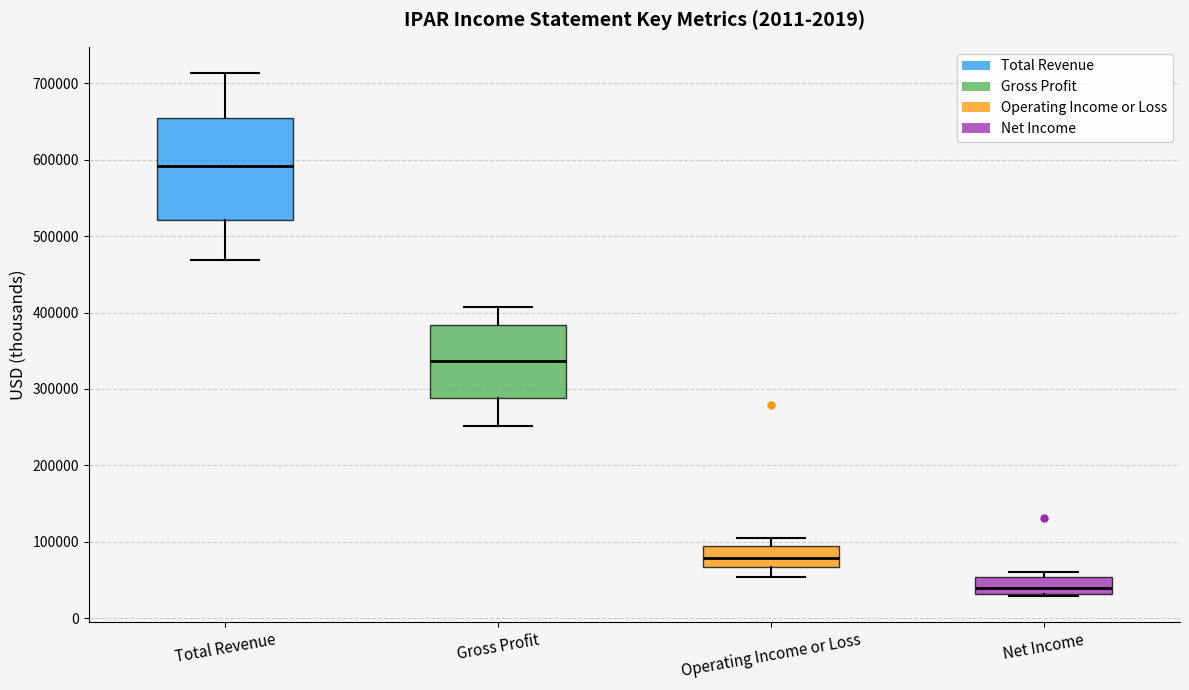

Which box's median line is the highest?

Total Revenue